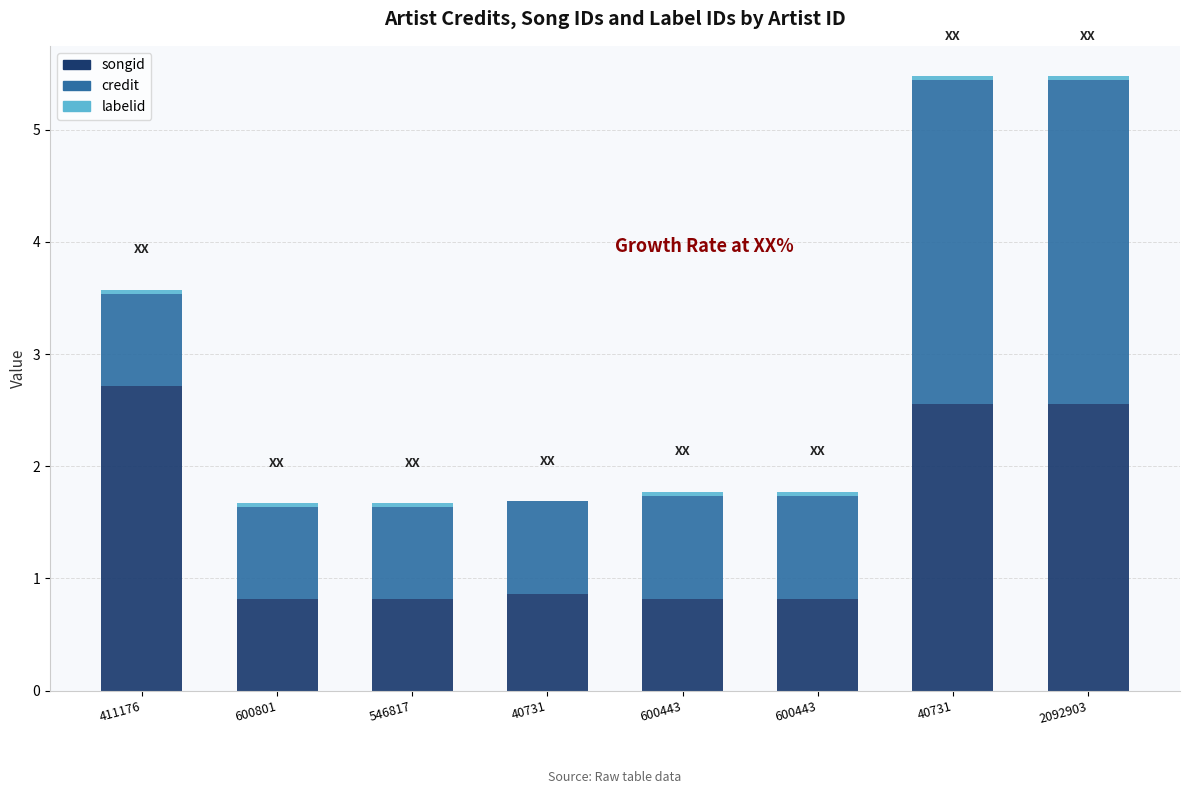

What is the difference between the credit values at 40731 and 40731?

2.1